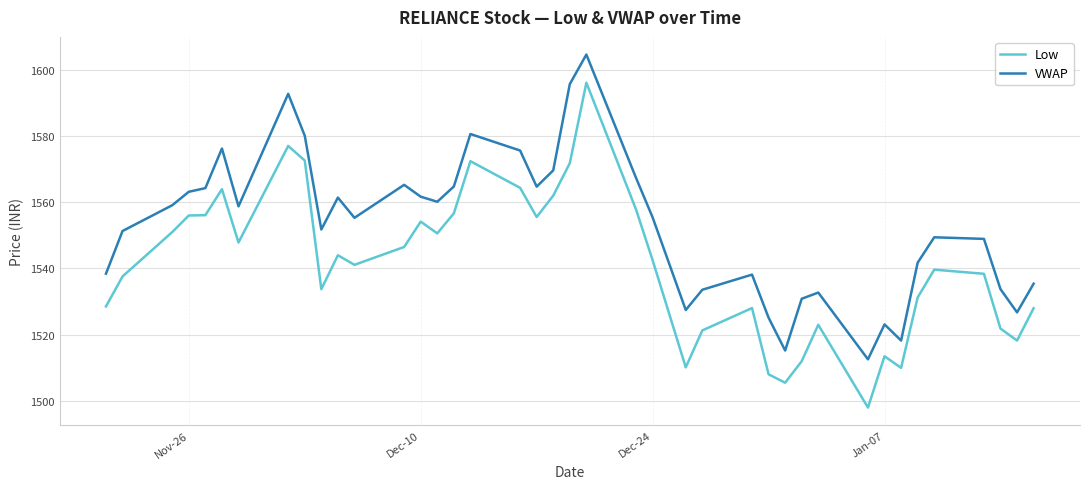

Rank the series by their average value, from lowest to highest.

Low, VWAP